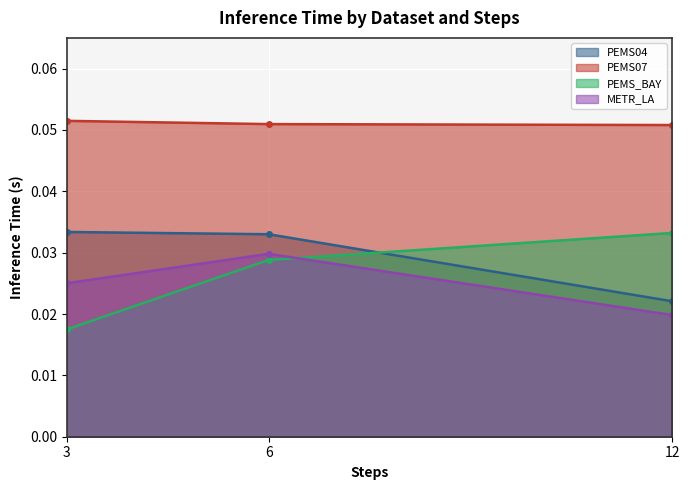

How many lines are shown in the chart?

4